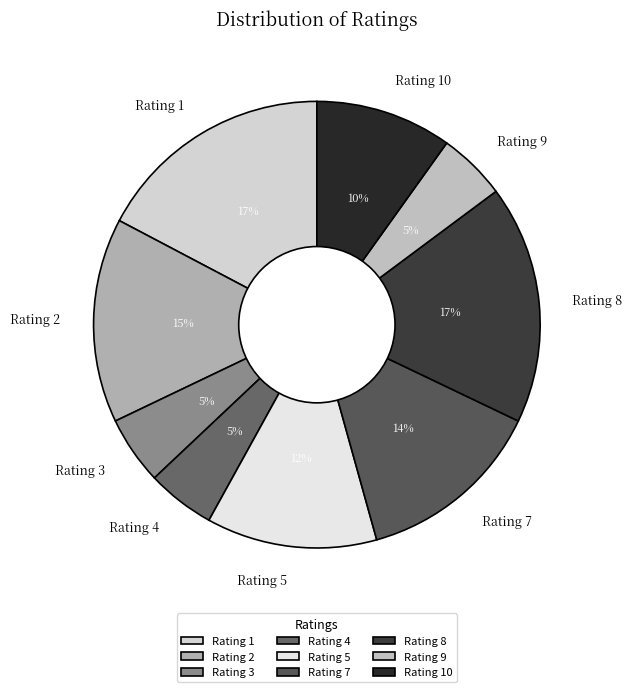

Do Rating 3 and Rating 5 together represent more than half of the pie?

No